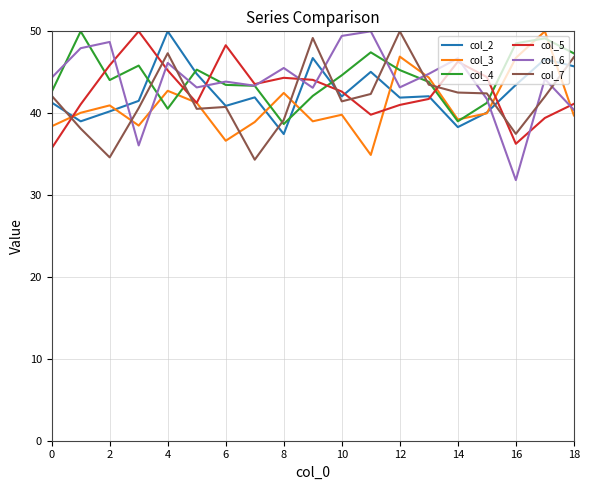

What is the maximum value for col_2?

50.0